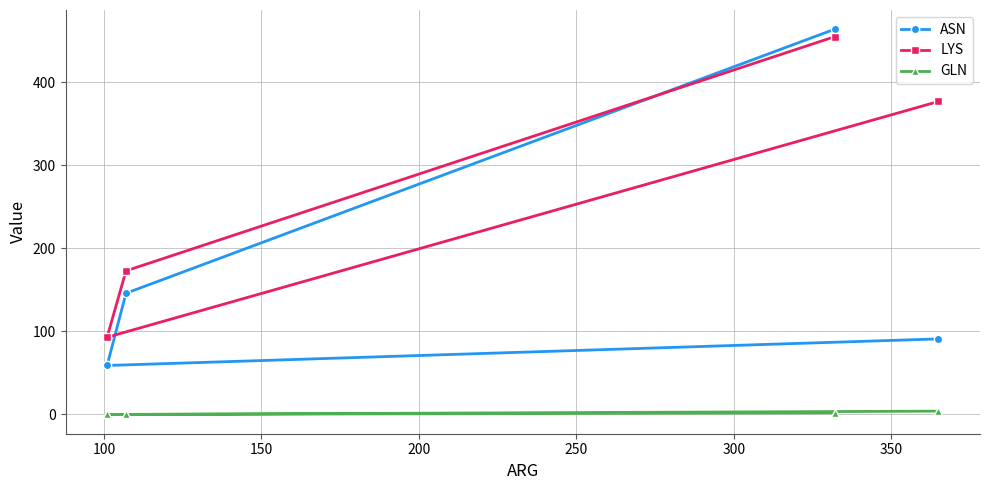

What is the value of the GLN point at the 4th from the left?

4